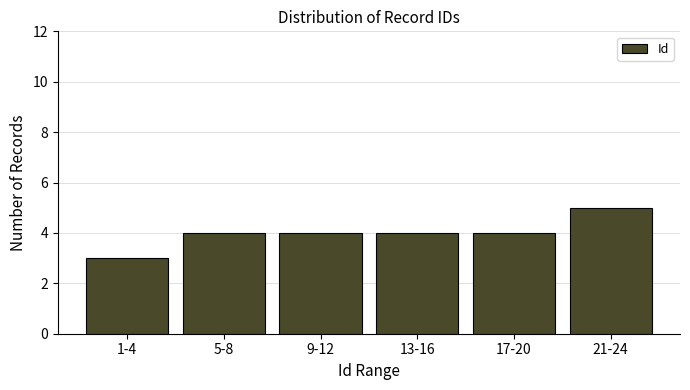

Reading right to left, list all the values displayed in this chart.

21-24=5	17-20=4	13-16=4	9-12=4	5-8=4	1-4=3